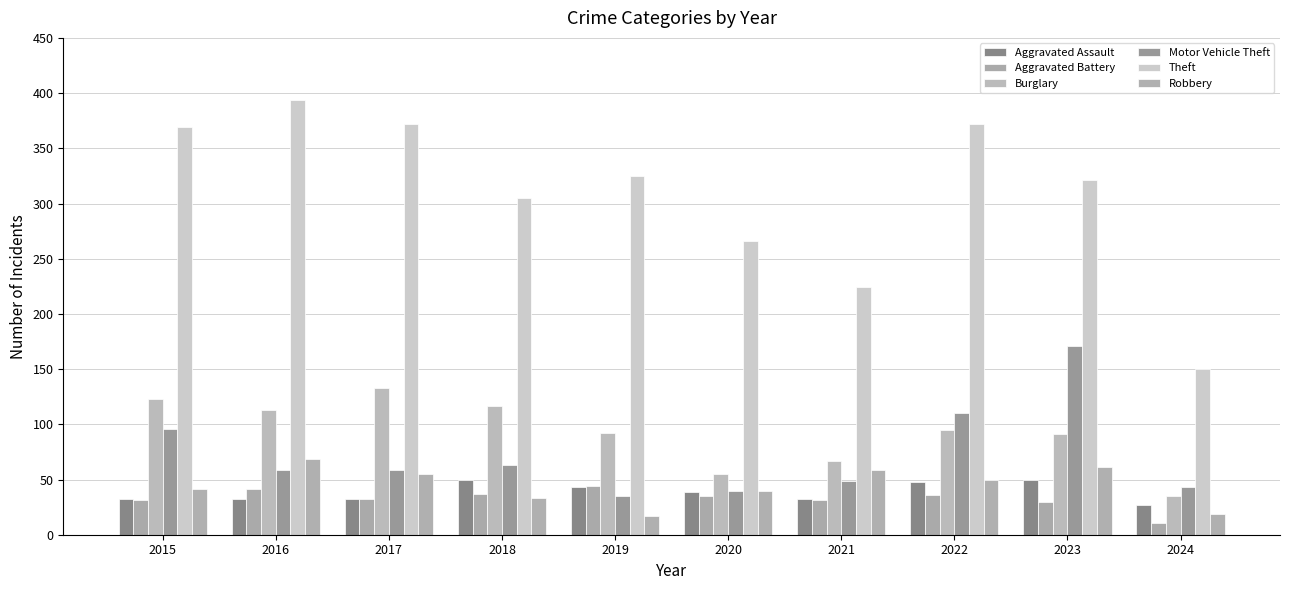

How many values in the Aggravated Battery series are below 35?

5